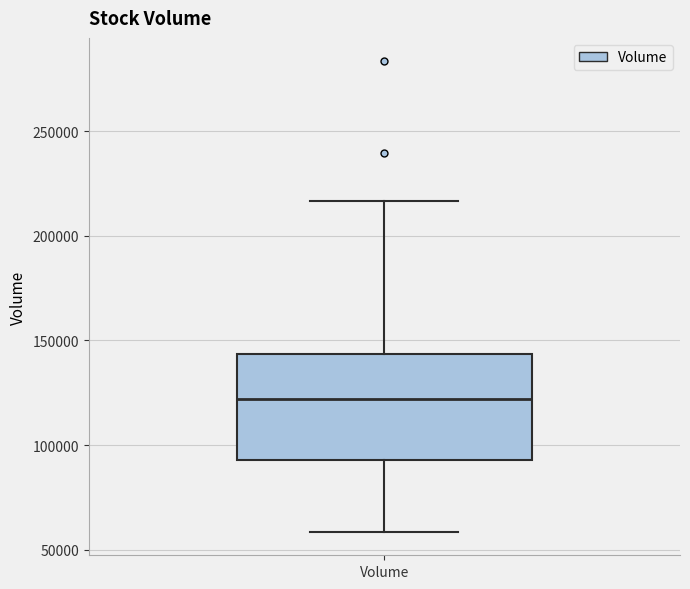

Where does the median line of the box for Volume sit on the y-axis? The values are not printed on the chart, so give them approximately, as read against the axis.

120000